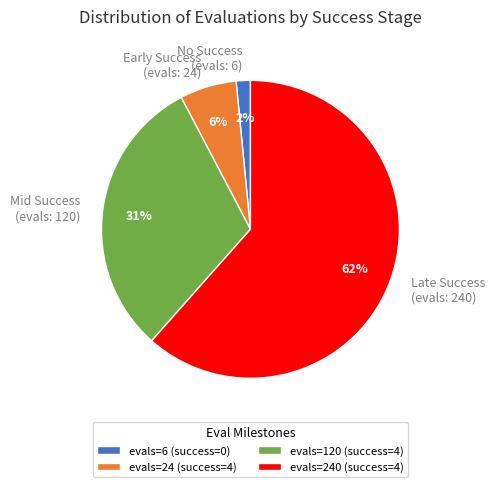

To the nearest percent, what portion does evals=24 (success=4) represent?

6%